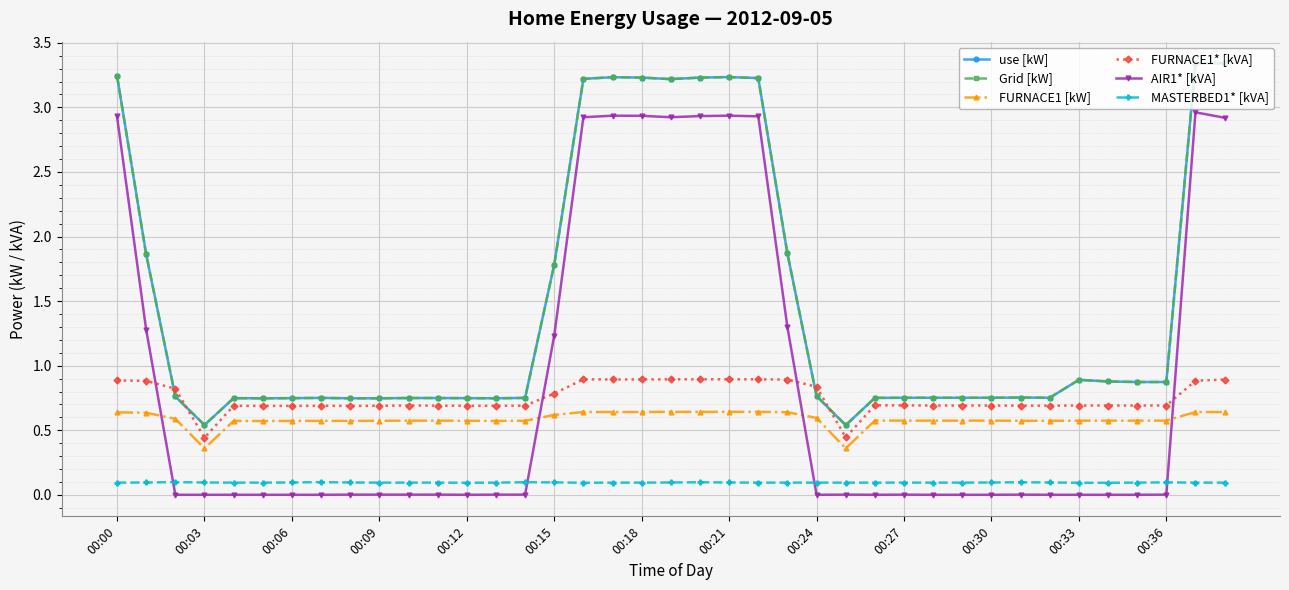

How many FURNACE1 [kW] values are between 0 and 1?

39